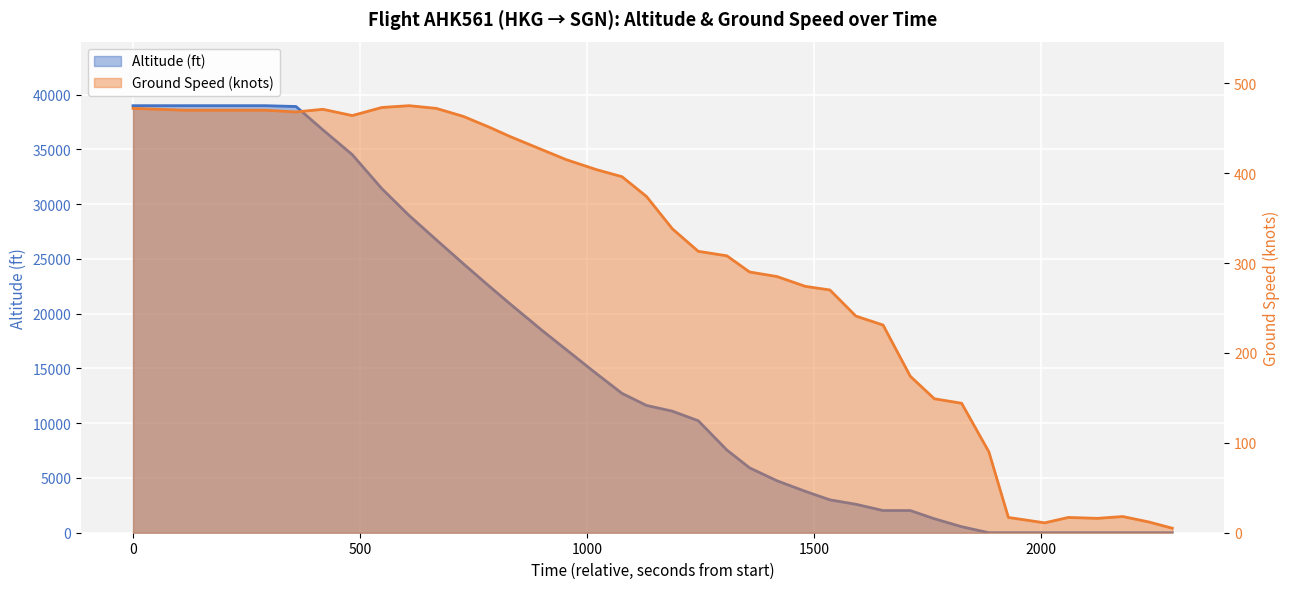

List the series in order of their overall mean, highest first.

ground_speed, altitude